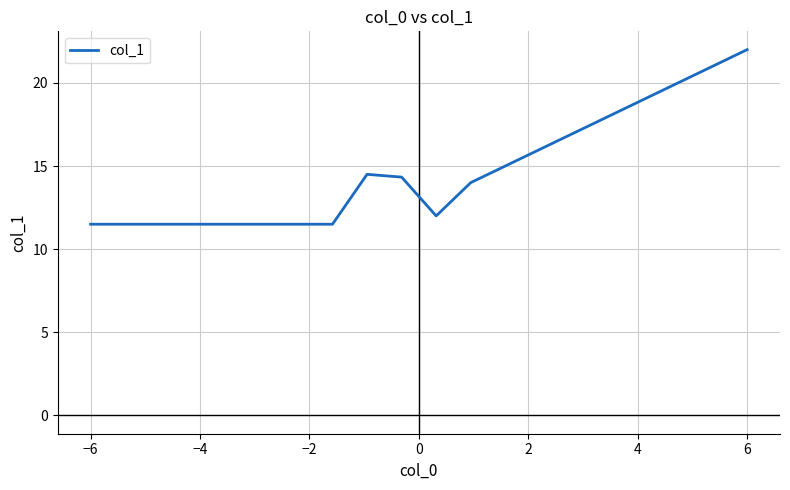

What is the difference between the maximum and minimum values?

10.5